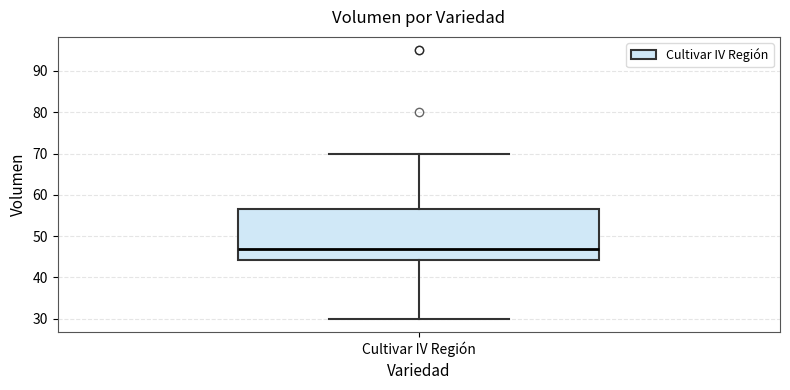

Transcribe this box plot: give where the median line is, the range the box spans, and where the two whiskers end, as read against the y-axis. The values are not printed on the chart, so give them approximately, as read against the axis.

median 47, box 44 to 57, whiskers 30 to 70